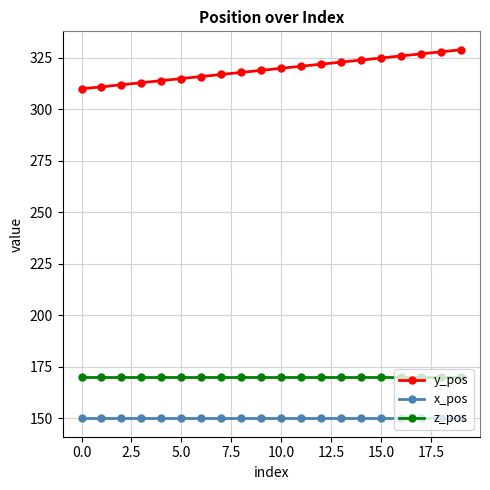

What is the minimum value for x_pos?

150